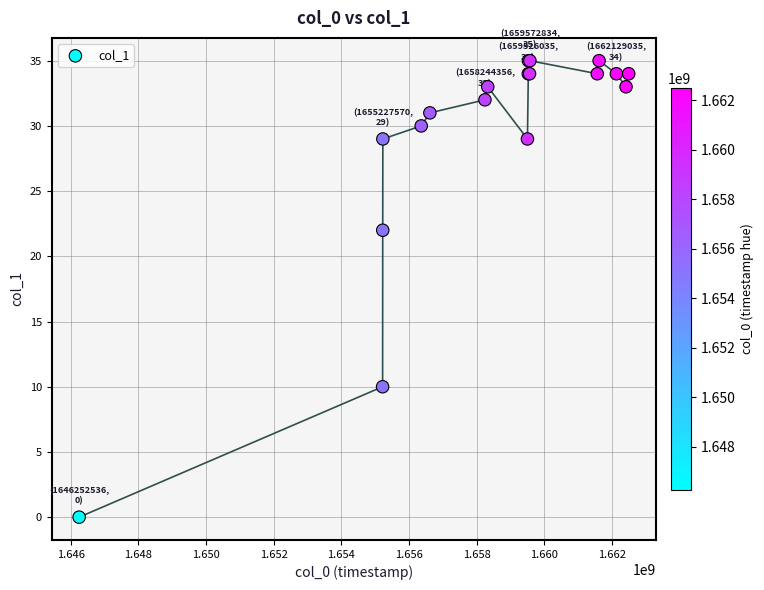

What Y value in the scatter plot is closest to 17?

22